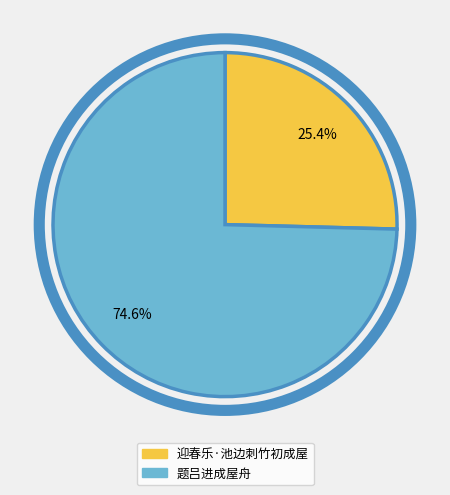

What is the total percentage of 迎春乐·池边刺竹初成屋 and 题吕进成屋舟?

100.0%